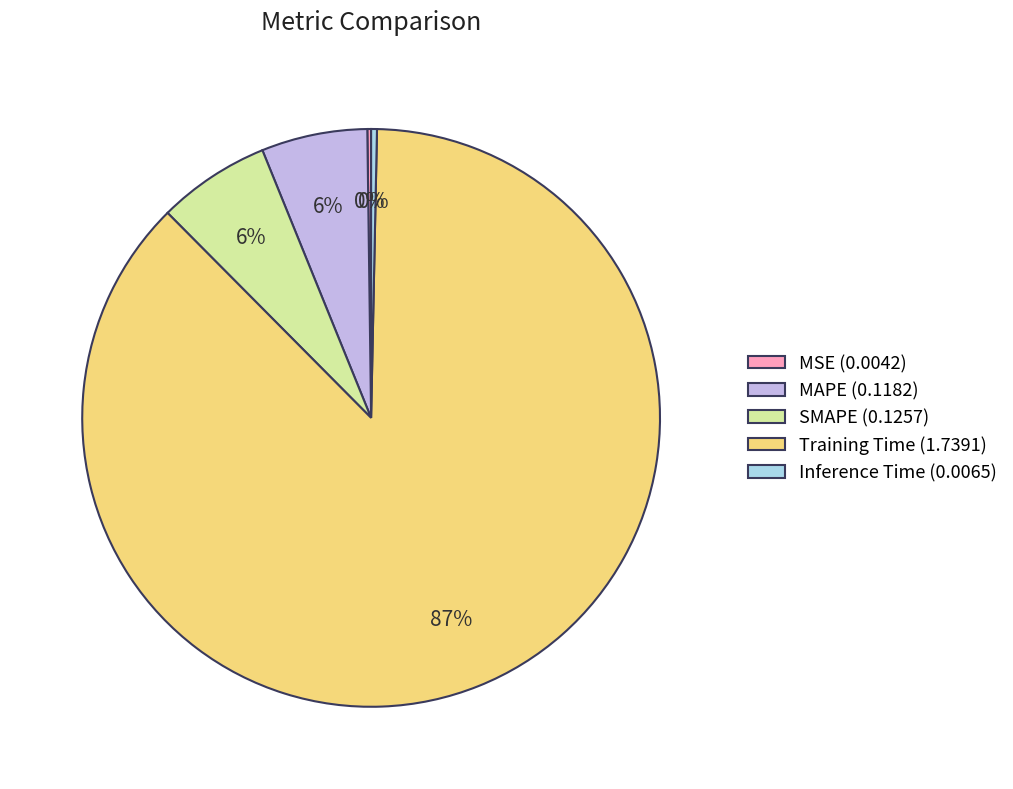

To the nearest percent, what is the average slice percentage?

20%